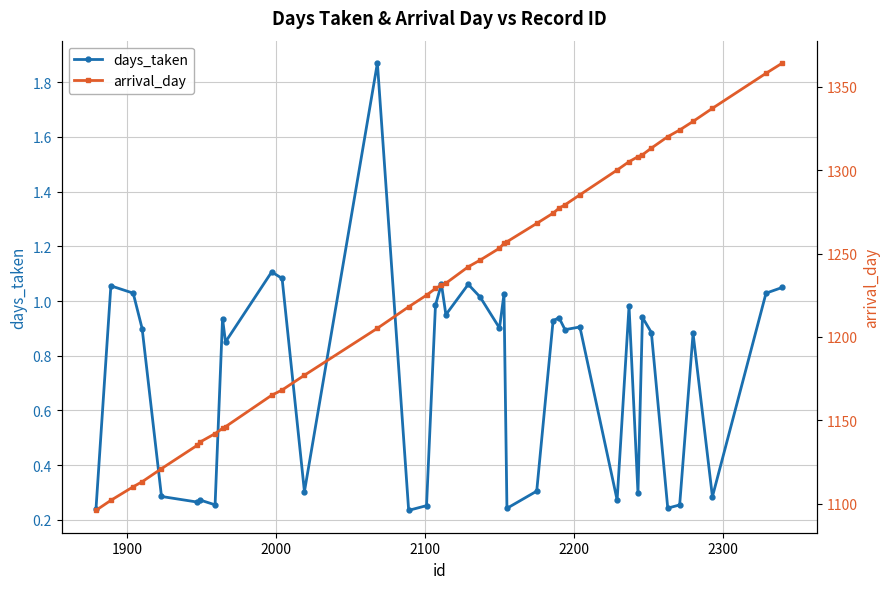

The value of days_taken at 26 is 1.6. True or false?

False